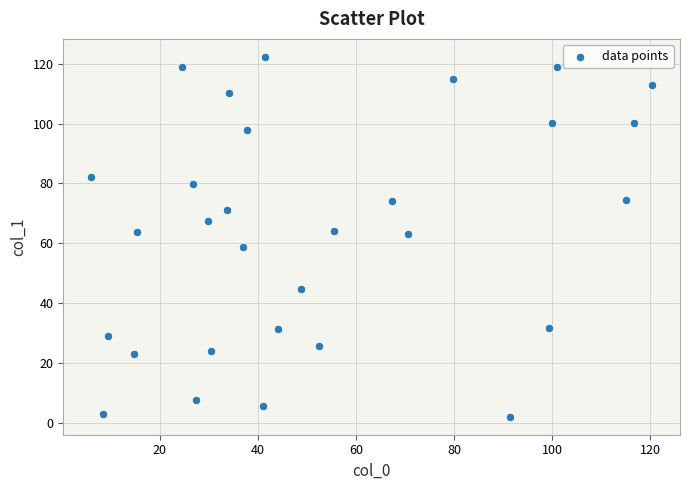

What is the range of X values (max minus min)?

114.3